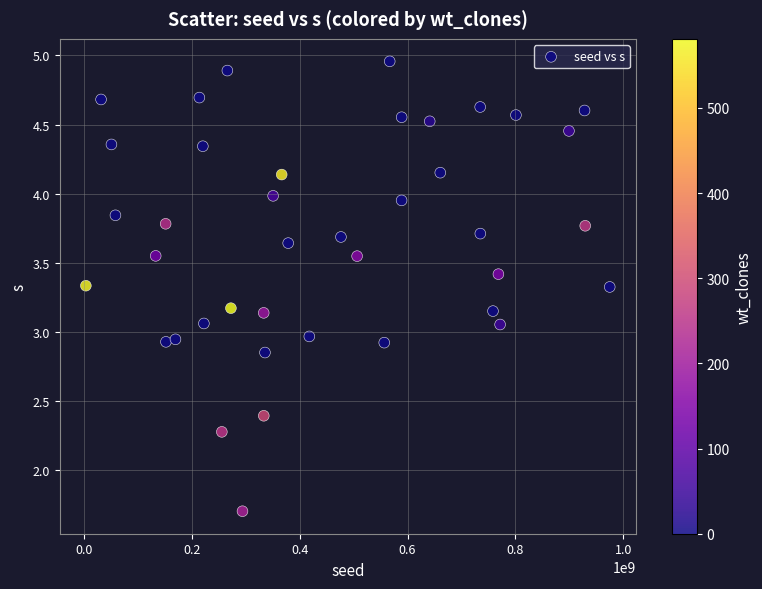

What is the range of Y values (max minus min)?

3.3